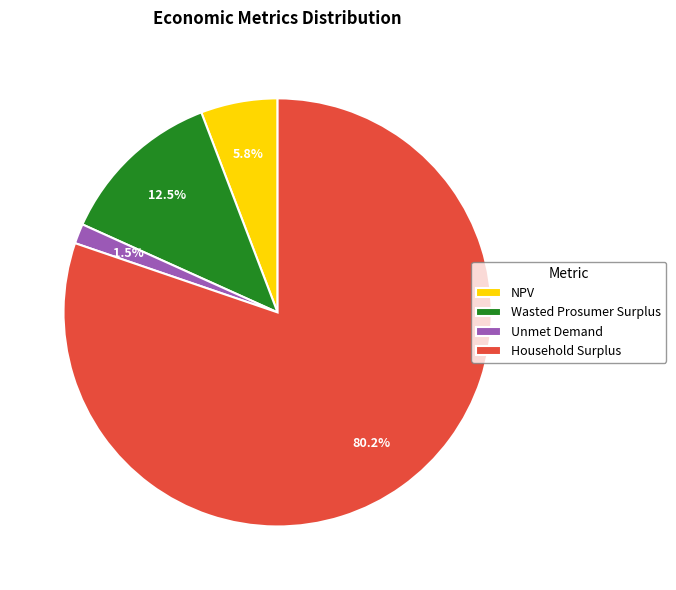

Which category has the biggest portion of the pie?

Household Surplus